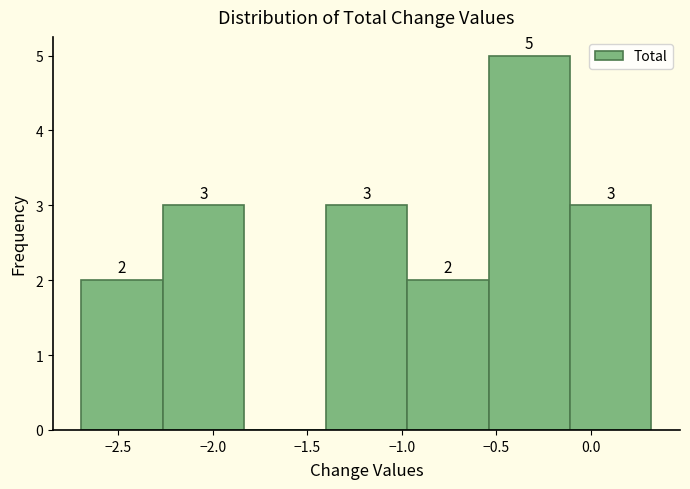

Over which range of the x-axis is the bar tallest?

-0.55 to -0.10